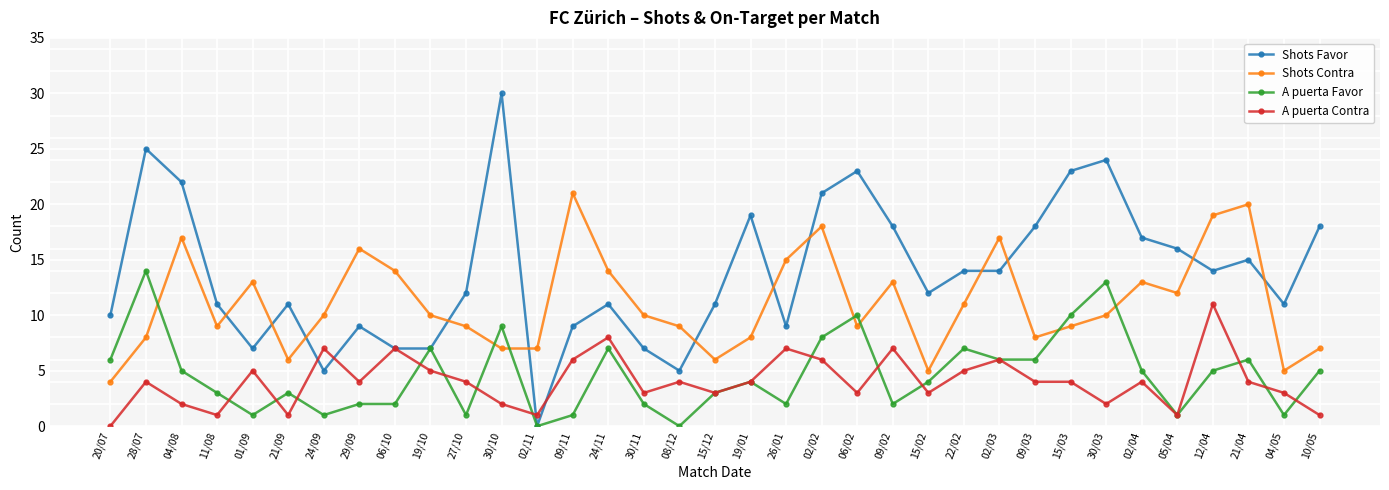

True or false: Shots Favor has a value of 20 at 27/10.

False